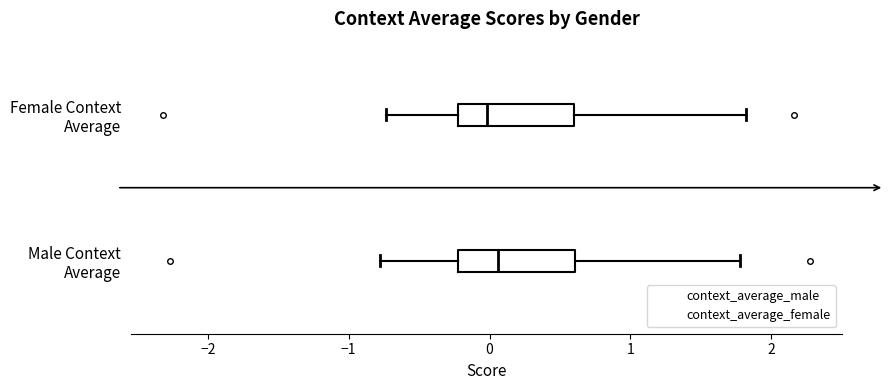

Where is the right edge of the box for Female Context Average on the x-axis? The values are not printed on the chart, so give them approximately, as read against the axis.

0.6